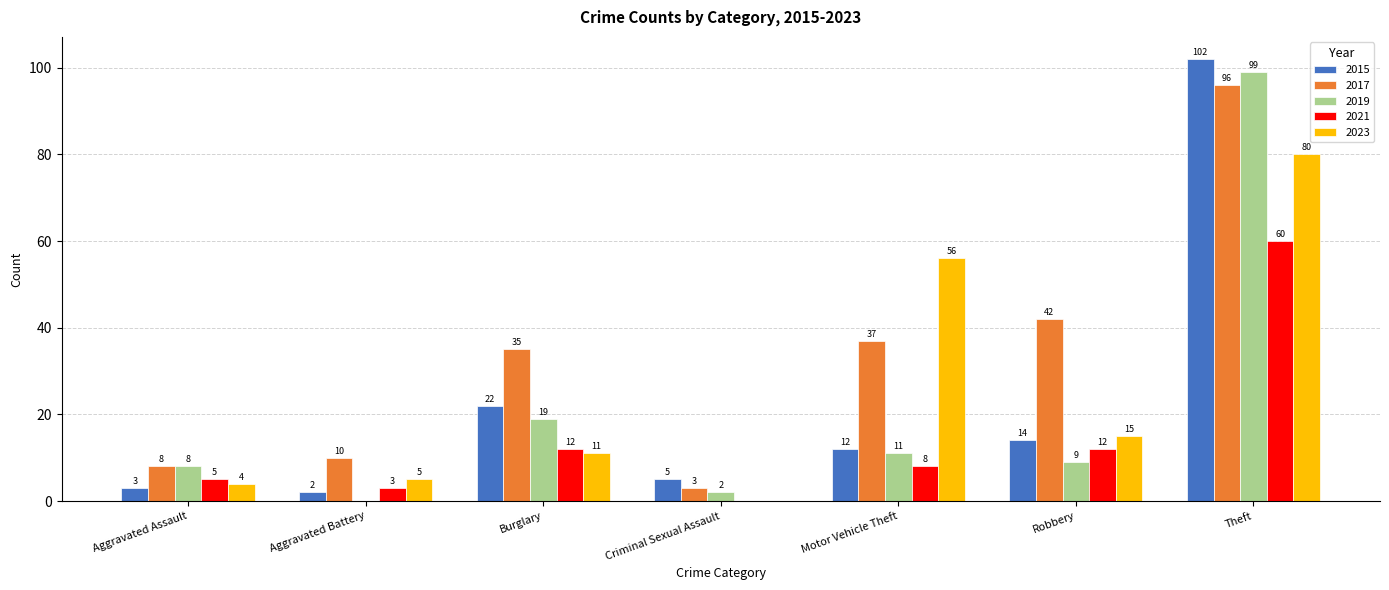

Reading left to right, extract all data points from this chart.

2015: Aggravated Assault=3	Aggravated Battery=2	Burglary=22	Criminal Sexual Assault=5	Motor Vehicle Theft=12	Robbery=14	Theft=102
2017: Aggravated Assault=8	Aggravated Battery=10	Burglary=35	Criminal Sexual Assault=3	Motor Vehicle Theft=37	Robbery=42	Theft=96
2019: Aggravated Assault=8	Aggravated Battery=0	Burglary=19	Criminal Sexual Assault=2	Motor Vehicle Theft=11	Robbery=9	Theft=99
2021: Aggravated Assault=5	Aggravated Battery=3	Burglary=12	Criminal Sexual Assault=0	Motor Vehicle Theft=8	Robbery=12	Theft=60
2023: Aggravated Assault=4	Aggravated Battery=5	Burglary=11	Criminal Sexual Assault=0	Motor Vehicle Theft=56	Robbery=15	Theft=80